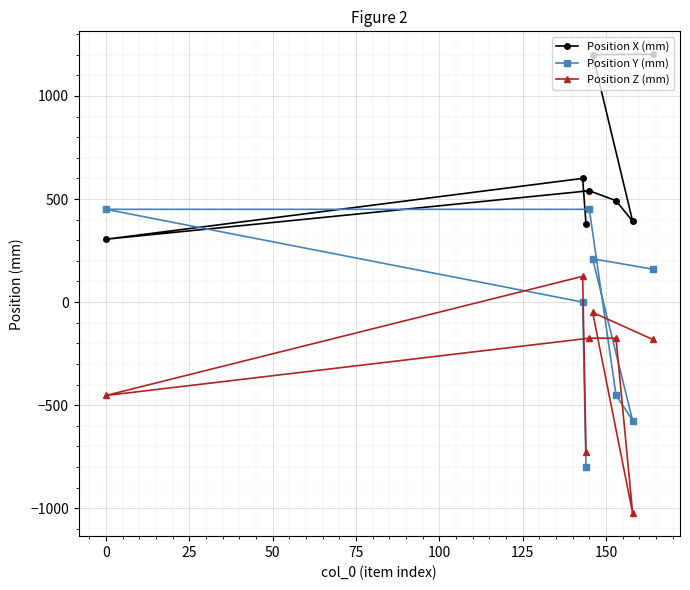

What is the value of the Position Y (mm) point at the 8th from the left?

160